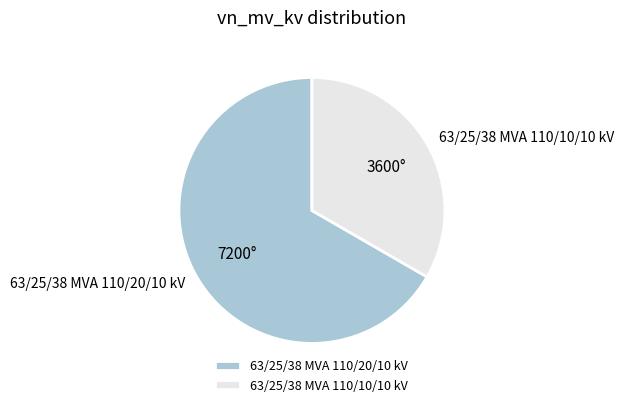

Which category has the biggest portion of the pie?

63/25/38 MVA 110/20/10 kV